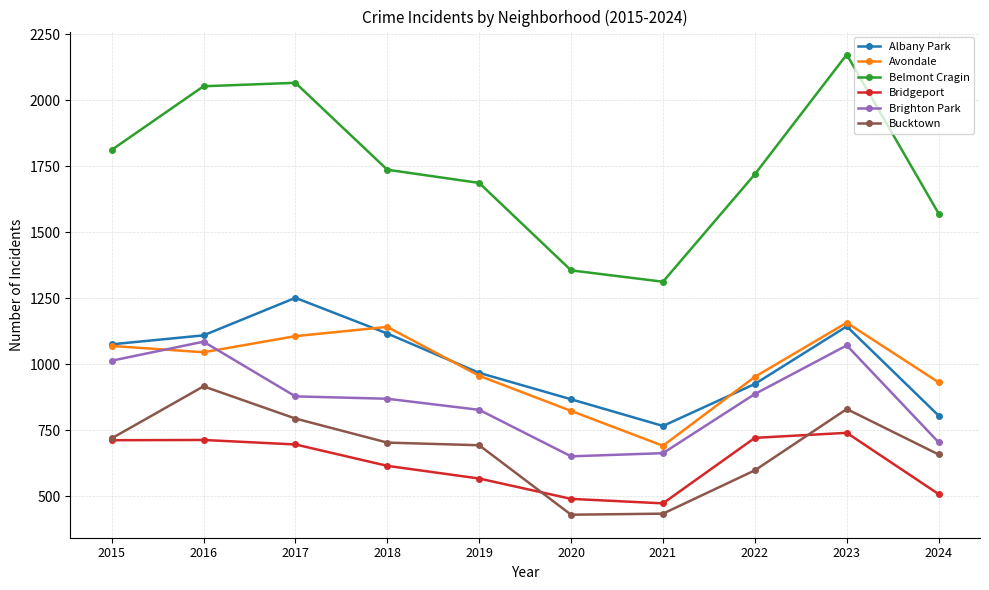

Is it true that Bucktown equals 917 at 2016?

True